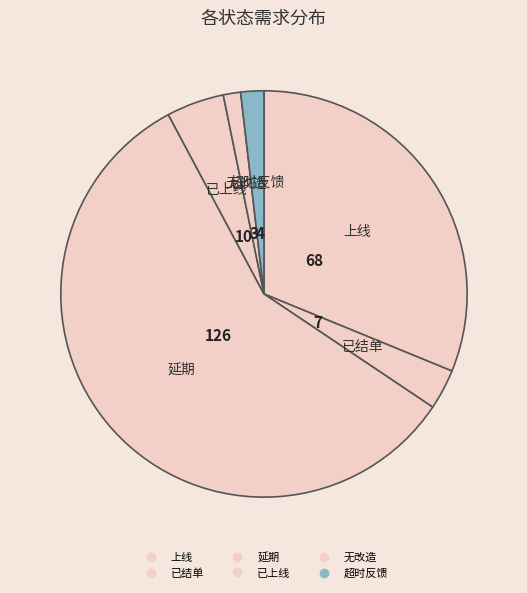

Which slice represents more than half of the pie?

延期